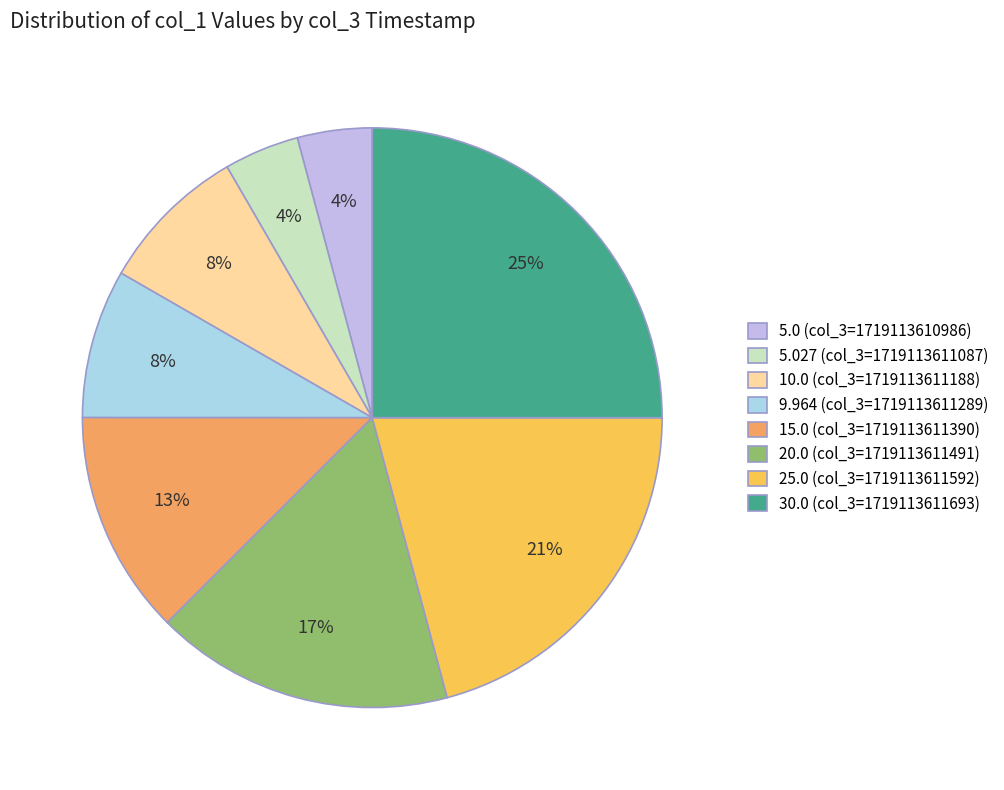

To the nearest percent, what is the average slice percentage?

12%